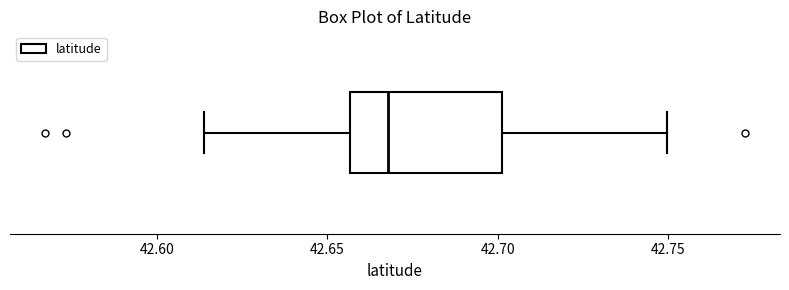

Read this box plot against the x-axis: the position of the median line, the range covered by the box, and the ends of both whiskers. The values are not printed on the chart, so give them approximately, as read against the axis.

median 42.670, box 42.655 to 42.700, whiskers 42.615 to 42.750